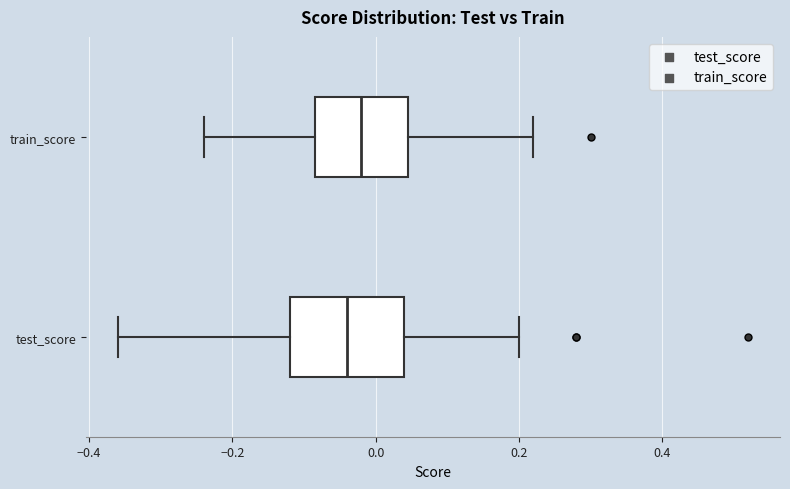

Comparing the boxes themselves (not the whiskers), which one is the widest?

test_score